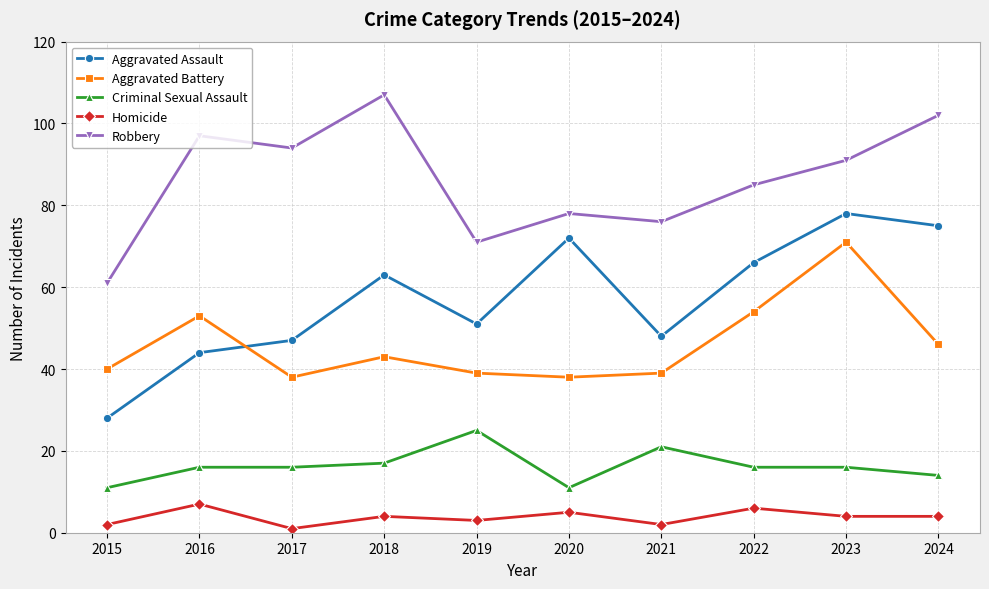

What is the value of the Aggravated Assault point at the 5th from the left?

51